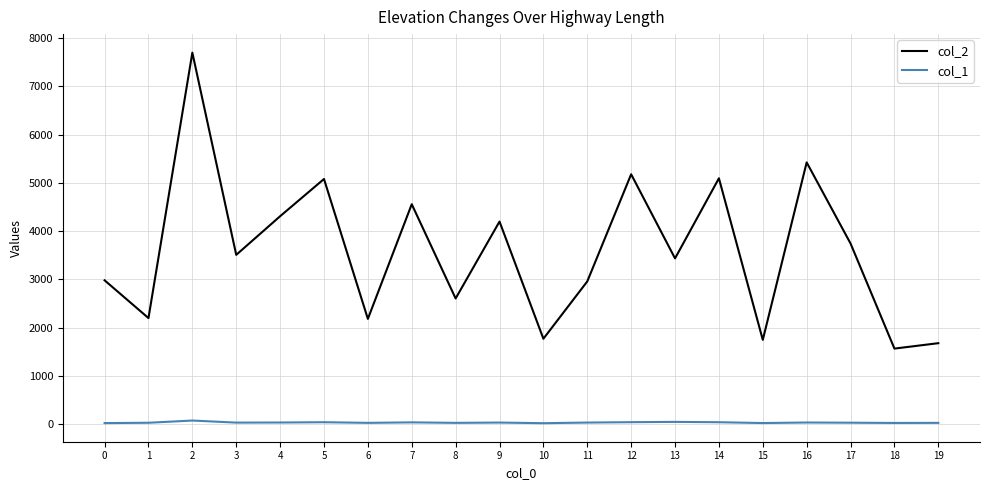

Which series has the widest spread of values?

col_2